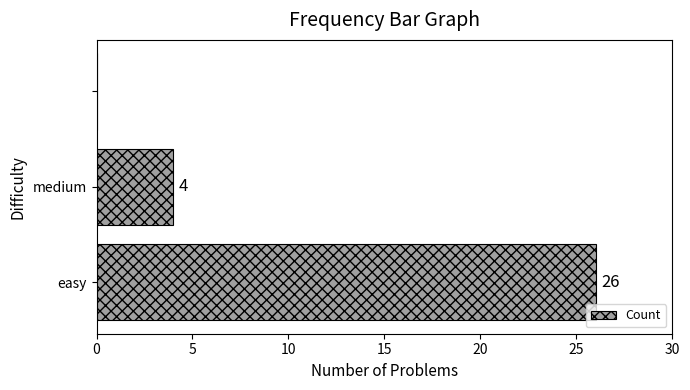

What is the greatest value displayed?

26